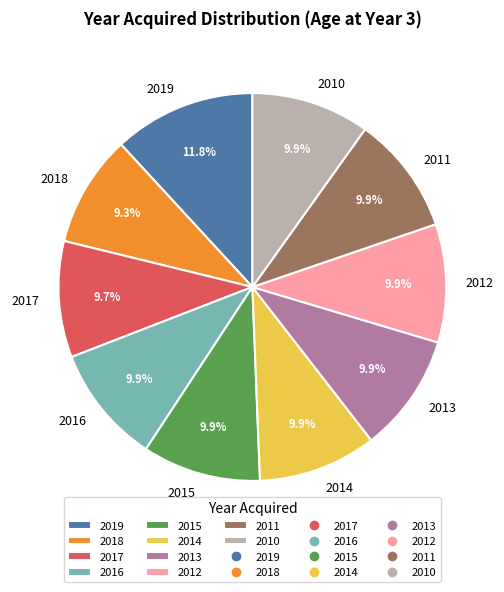

Does any single category account for the majority?

No